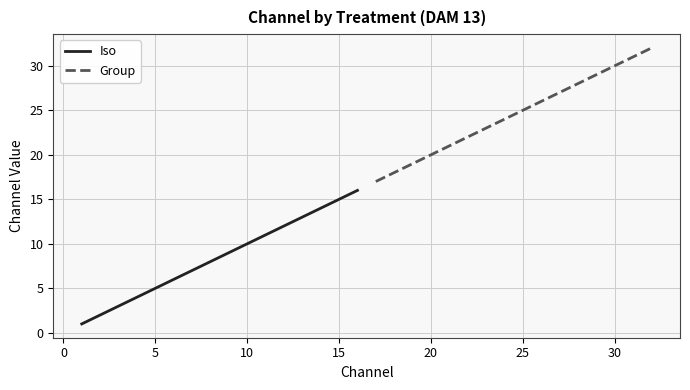

The Group series shows 30 at 30. True or false?

True